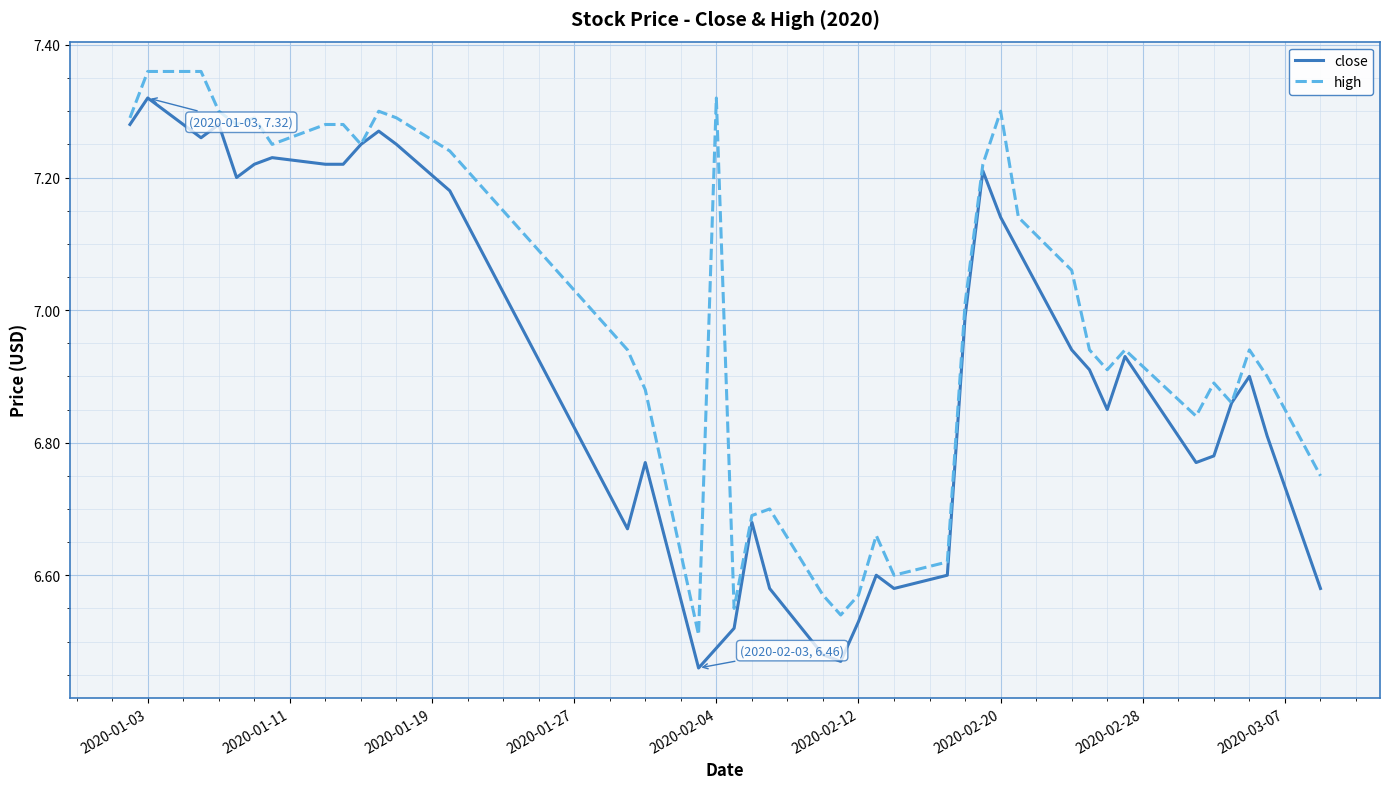

List the series in order of their peak value, highest first.

high, close